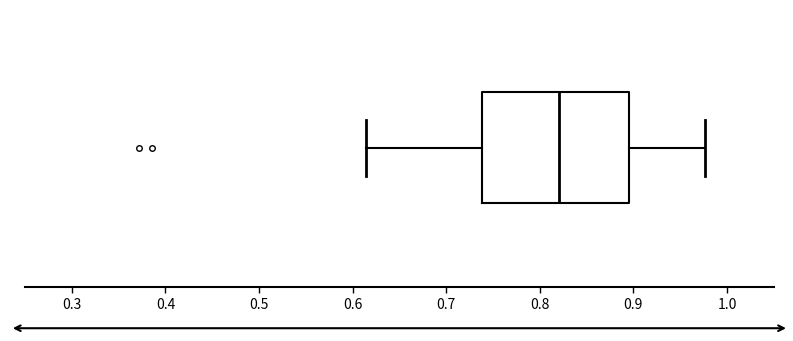

Transcribe this box plot: give where the median line is, the range the box spans, and where the two whiskers end, as read against the x-axis. The values are not printed on the chart, so give them approximately, as read against the axis.

median 0.82, box 0.74 to 0.89, whiskers 0.61 to 0.98